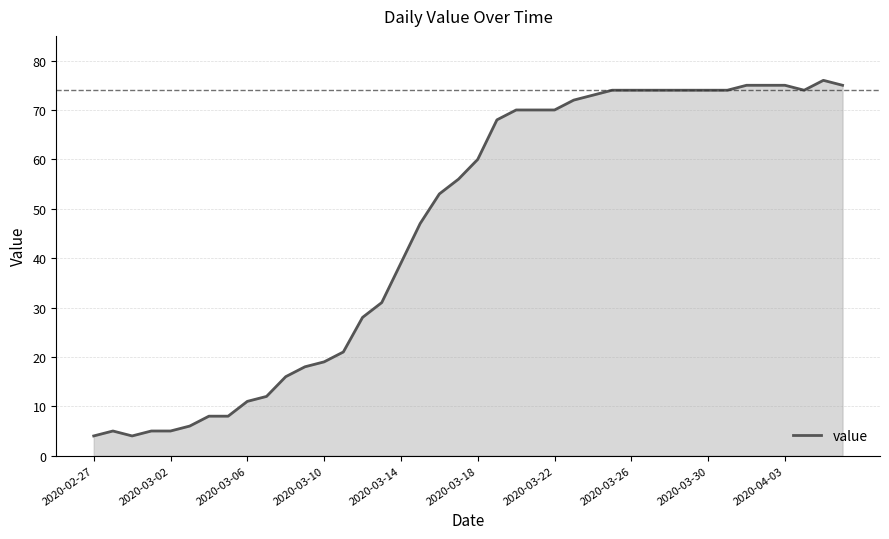

What is the smallest value displayed?

4